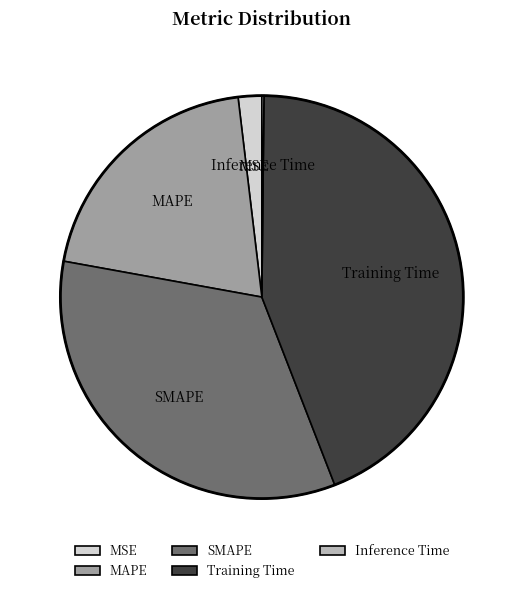

Between Training Time and SMAPE, which is larger?

Training Time